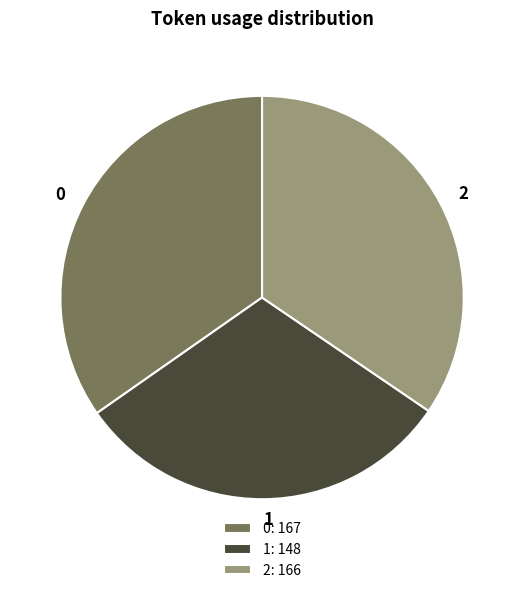

Is the sum of 2 and 1 greater than half?

Yes